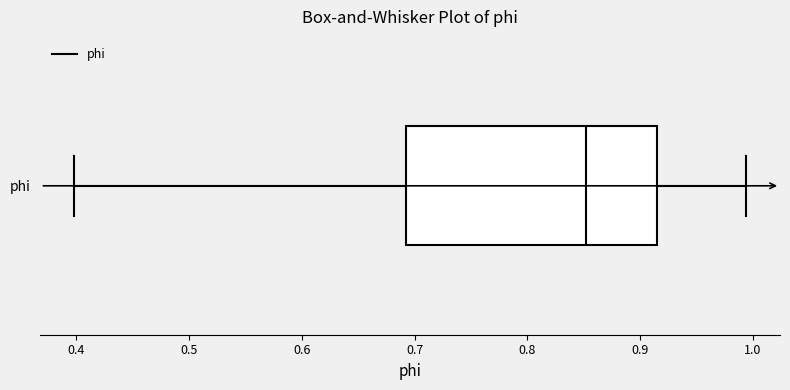

Where is the right edge of the box for phi on the x-axis? The values are not printed on the chart, so give them approximately, as read against the axis.

0.91